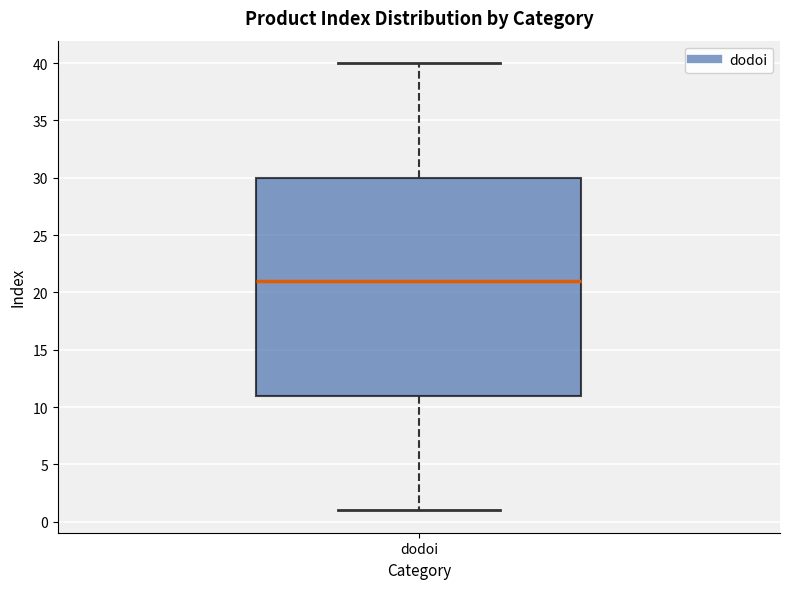

Transcribe this box plot: give where the median line is, the range the box spans, and where the two whiskers end, as read against the y-axis. The values are not printed on the chart, so give them approximately, as read against the axis.

median 21, box 11 to 30, whiskers 1 to 40